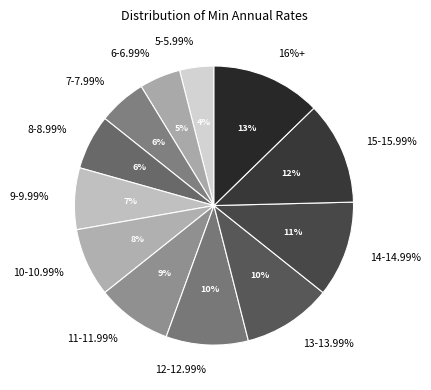

Rank the categories by value from highest to lowest.

16%+, 15-15.99%, 14-14.99%, 13-13.99%, 12-12.99%, 11-11.99%, 10-10.99%, 9-9.99%, 8-8.99%, 7-7.99%, 6-6.99%, 5-5.99%